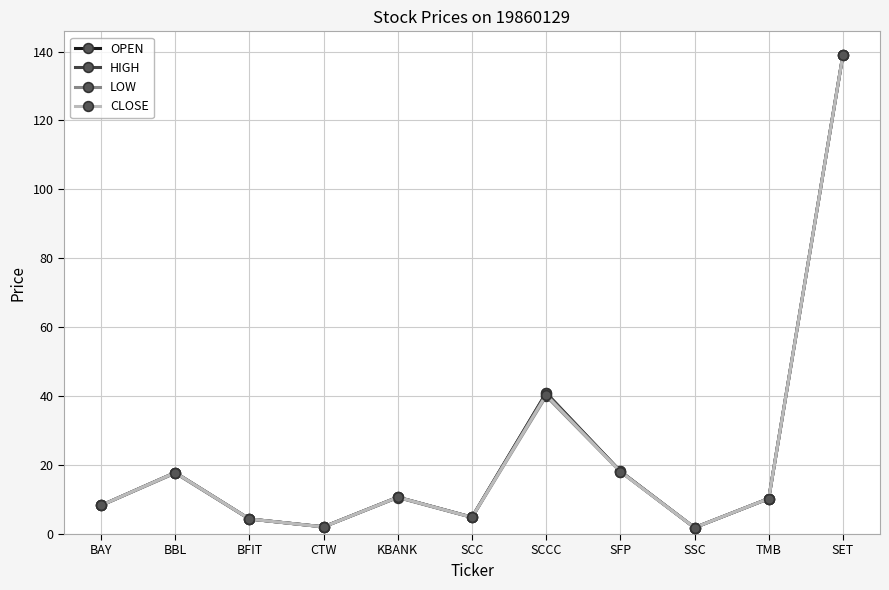

Rank the series by their maximum value, from highest to lowest.

OPEN, HIGH, LOW, CLOSE